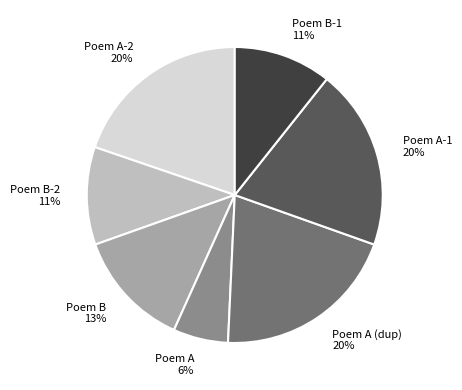

Do Poem B and Poem B-2 together represent more than half of the pie?

No